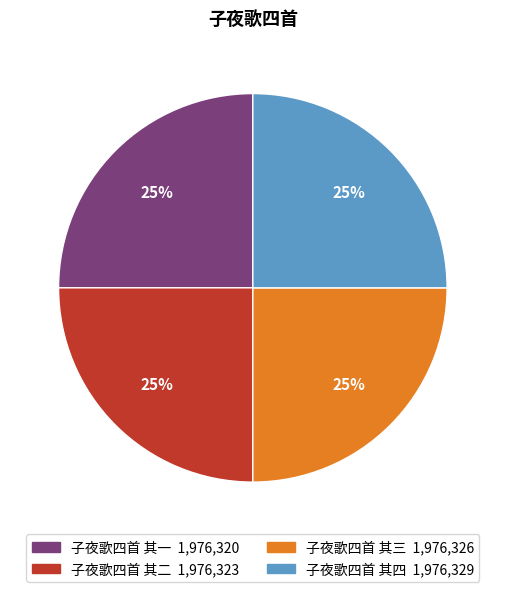

Does 子夜歌四首 其四 1,976,329 account for over 50% of the chart?

No